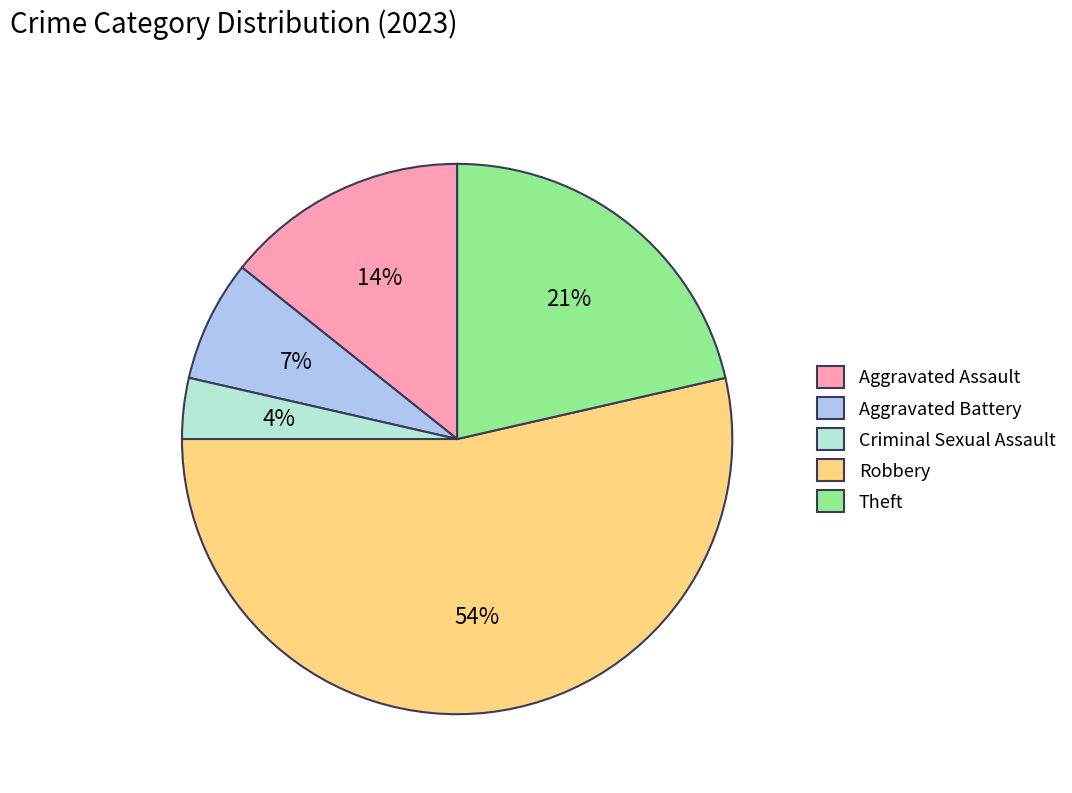

Is the sum of Aggravated Assault and Aggravated Battery greater than half?

No